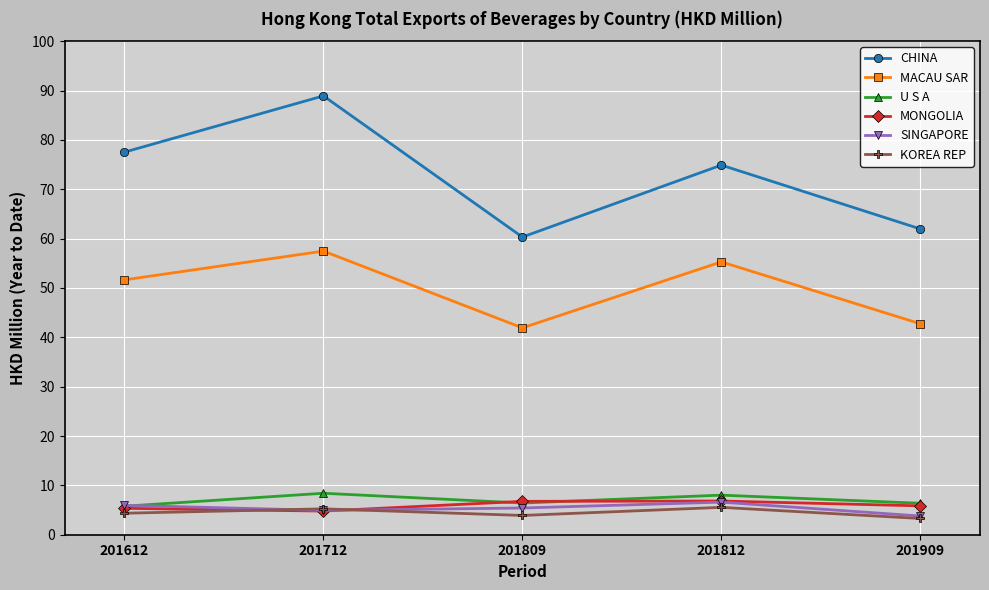

What is the smallest value displayed?

3.3